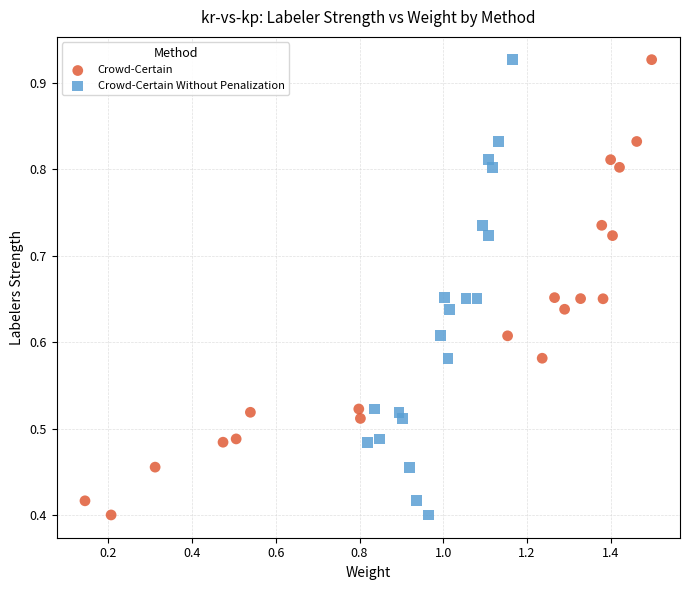

What are all the series names shown in the legend?

Crowd-Certain, Crowd-Certain Without Penalization